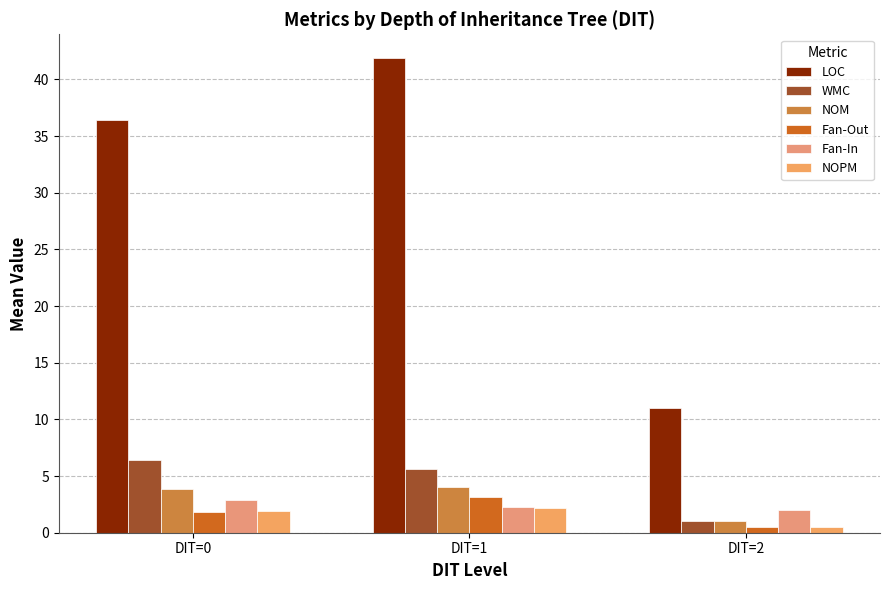

What is the value of the Fan-Out bar at the 1st from the left?

1.9